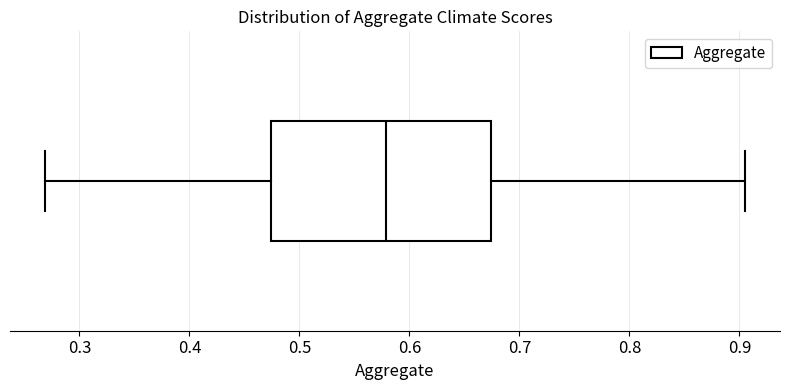

Transcribe this box plot: give where the median line is, the range the box spans, and where the two whiskers end, as read against the x-axis. The values are not printed on the chart, so give them approximately, as read against the axis.

median 0.58, box 0.47 to 0.67, whiskers 0.27 to 0.91